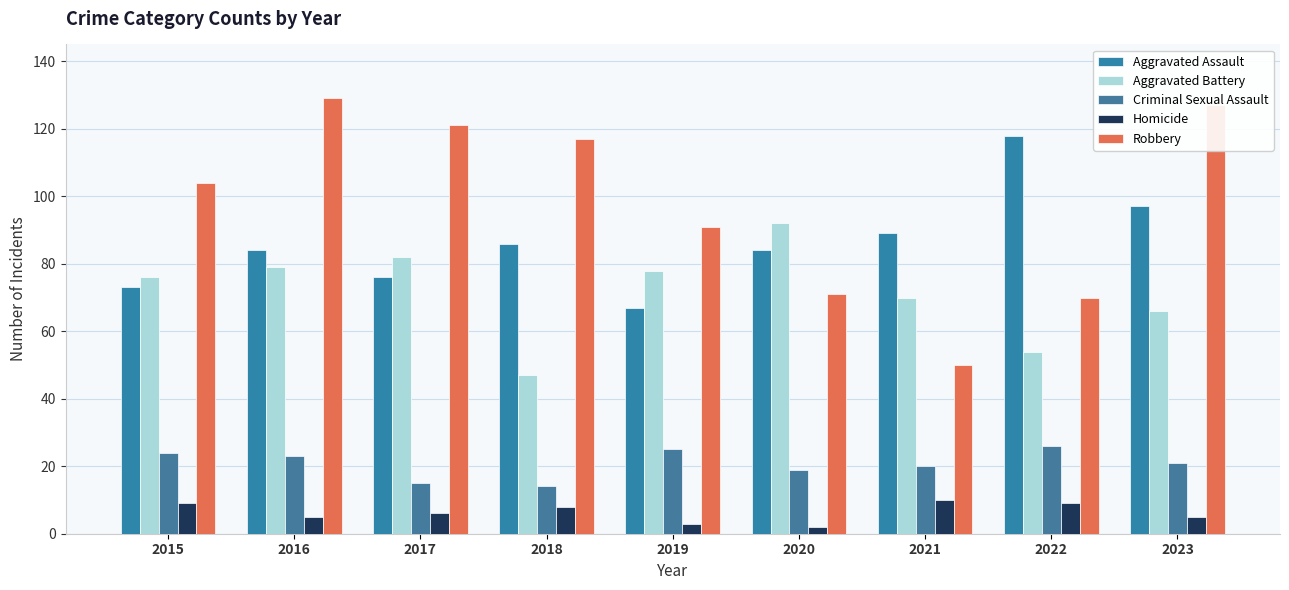

What is the difference between the Robbery values at 2015 and 2016?

25